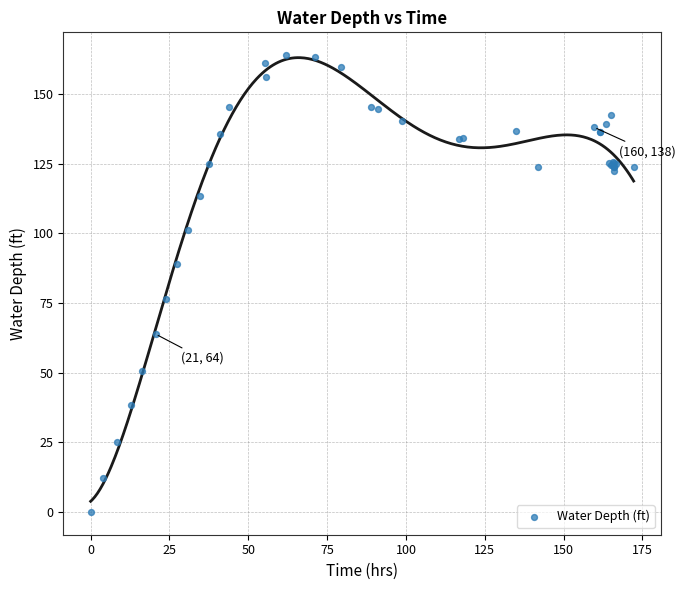

What Y value in the scatter plot is closest to 81?

76.5